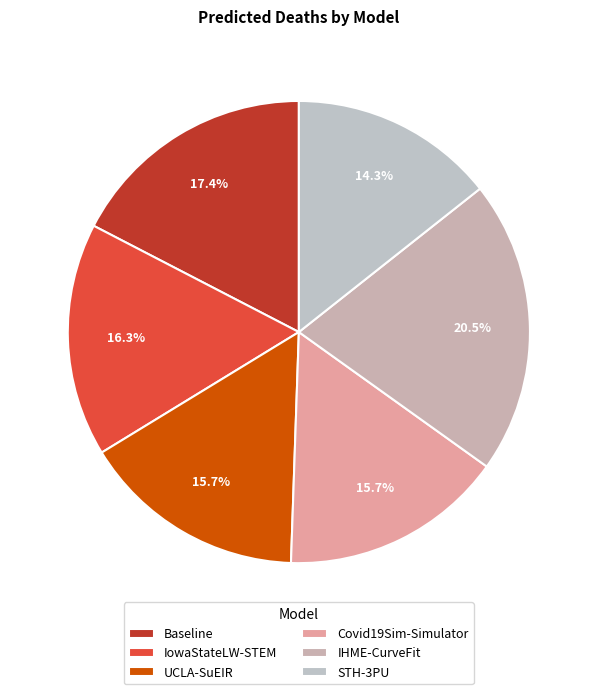

Does Baseline account for over 50% of the chart?

No